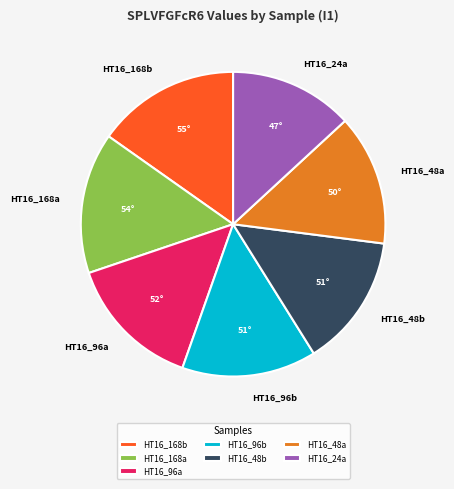

Is it true that HT16_96a is 28% of the pie?

False